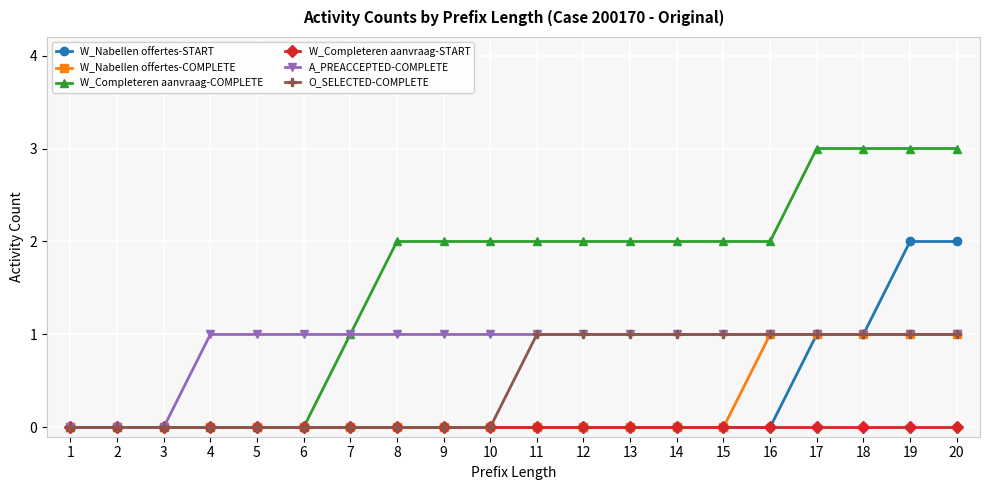

Which series has the widest spread of values?

W_Completeren aanvraag-COMPLETE